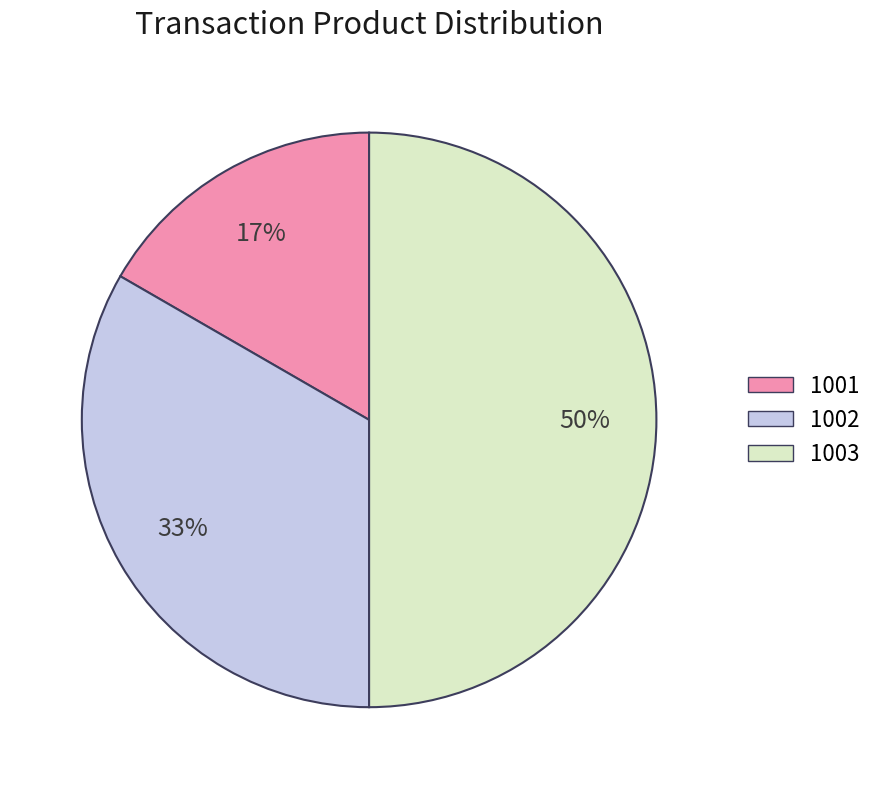

Combined, do 1003 and 1002 account for over 50%?

Yes